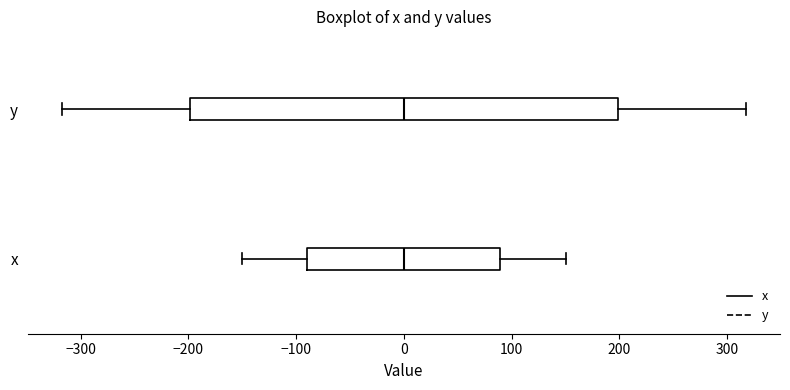

Where is the left edge of the box for x on the x-axis? The values are not printed on the chart, so give them approximately, as read against the axis.

-90